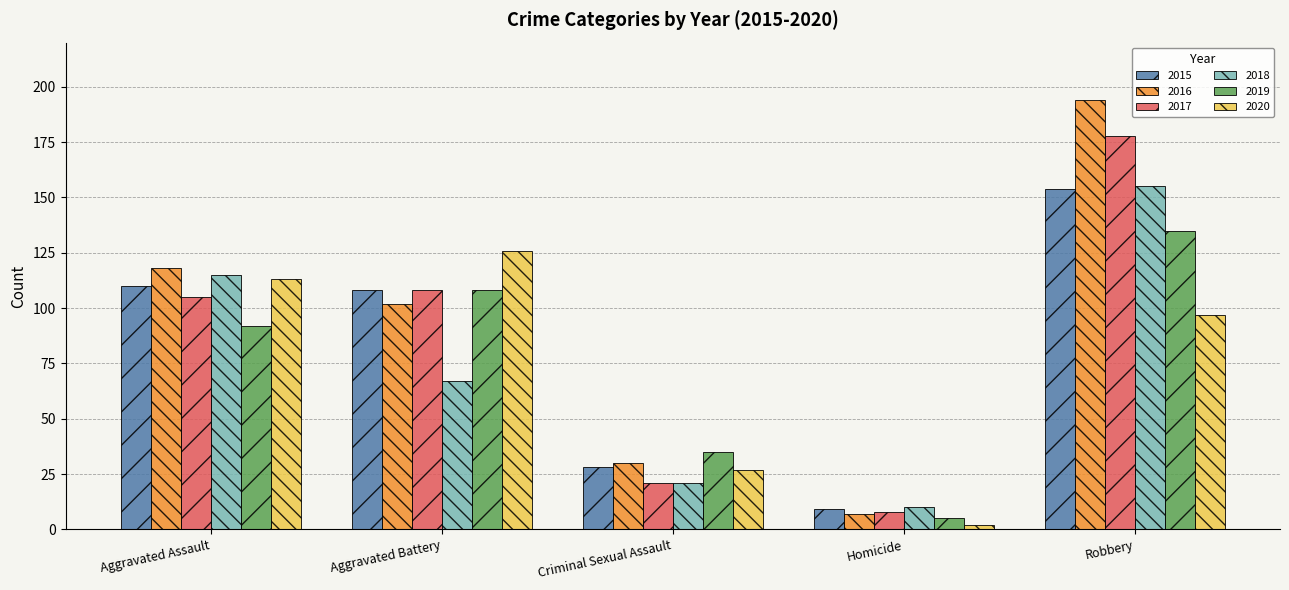

How many bars are there in total?

30